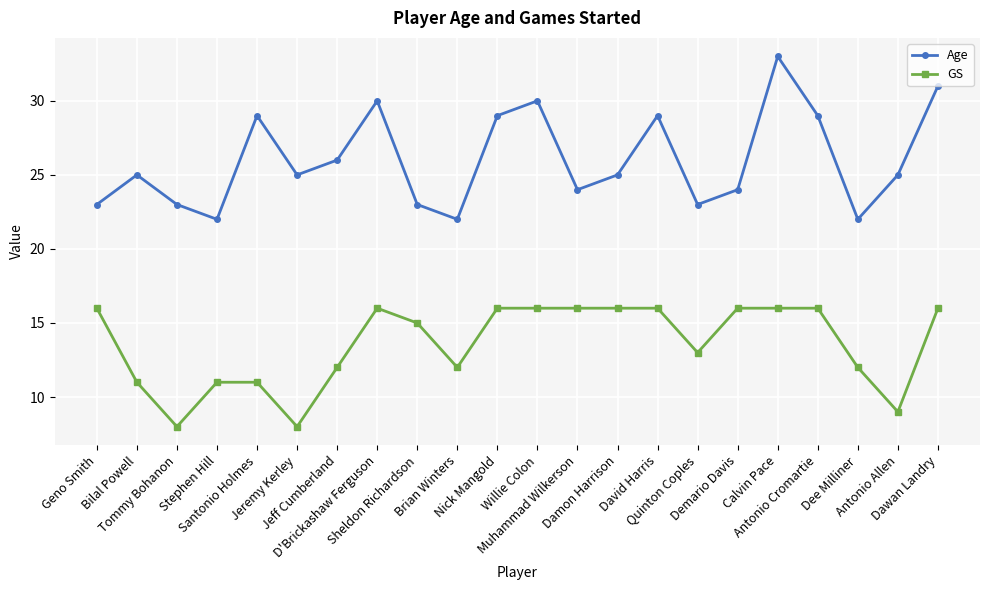

Rank the series by their average value, from lowest to highest.

GS, Age